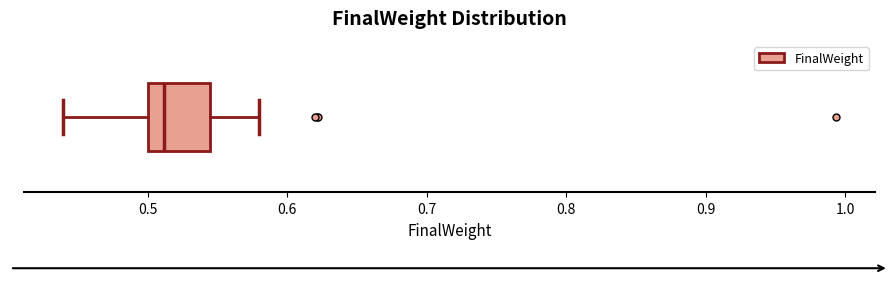

Where is the left edge of the box on the x-axis? The values are not printed on the chart, so give them approximately, as read against the axis.

0.50